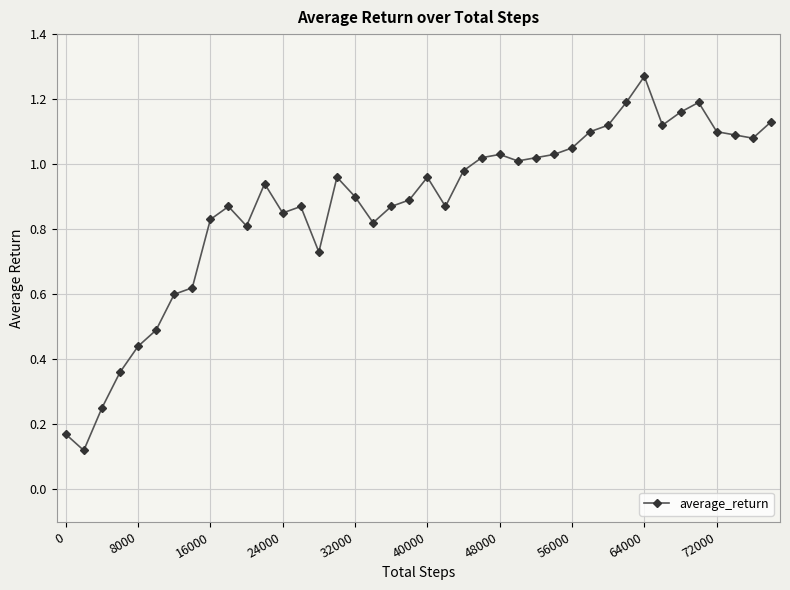

What is the value of the 6th point from the left?

0.5